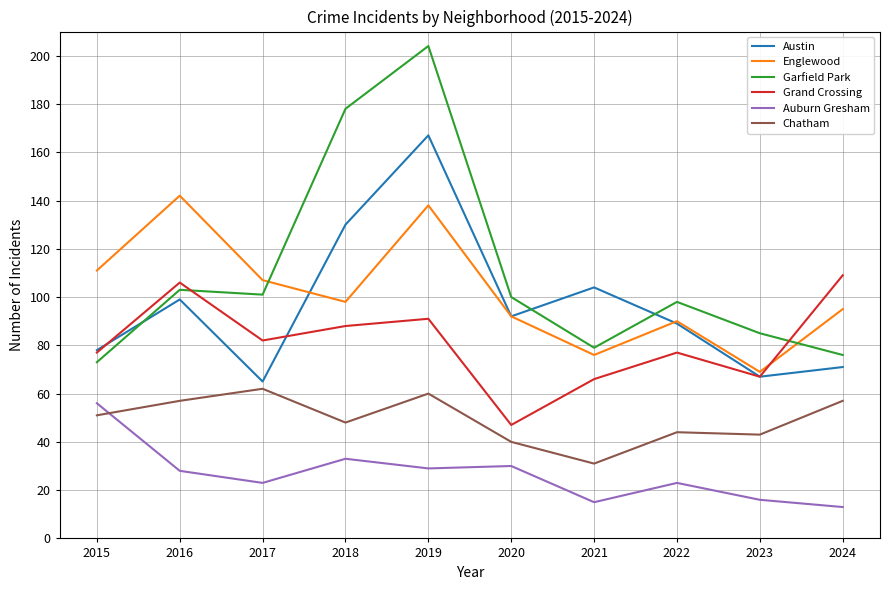

Reading left to right, transcribe all the data shown in this chart.

Austin: 78	99	65	130	167	92	104	89	67	71
Englewood: 111	142	107	98	138	92	76	90	69	95
Garfield Park: 73	103	101	178	204	100	79	98	85	76
Grand Crossing: 77	106	82	88	91	47	66	77	67	109
Auburn Gresham: 56	28	23	33	29	30	15	23	16	13
Chatham: 51	57	62	48	60	40	31	44	43	57